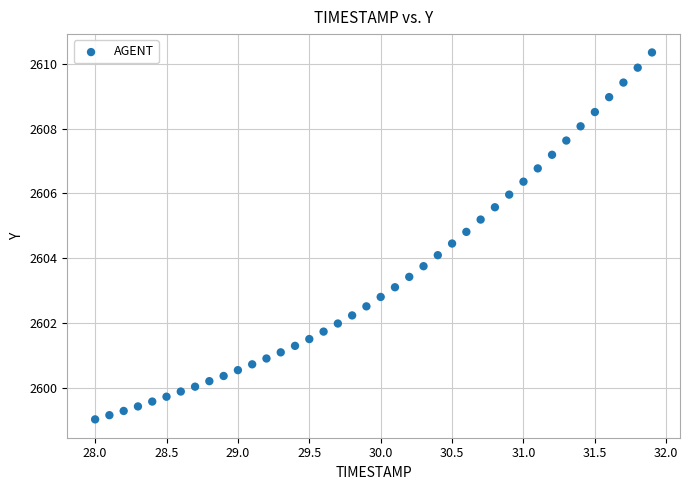

What is the range of X values (max minus min)?

3.9